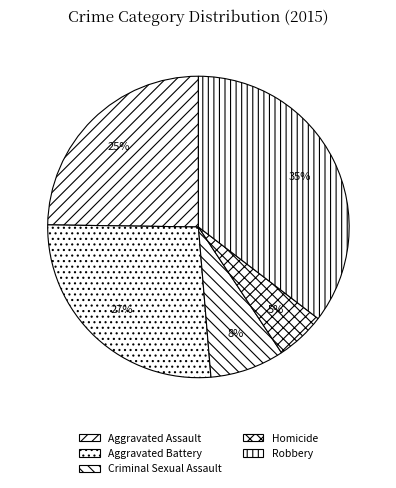

Does Homicide represent more than half of the total?

No